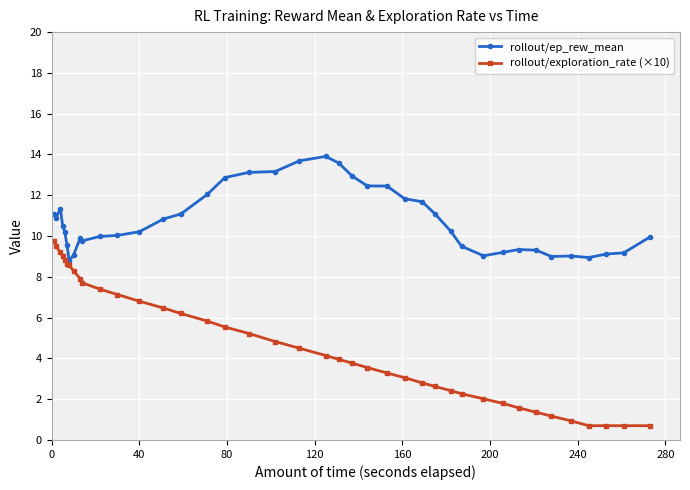

True or false: rollout/exploration_rate (×10) and rollout/ep_rew_mean intersect in this chart.

False